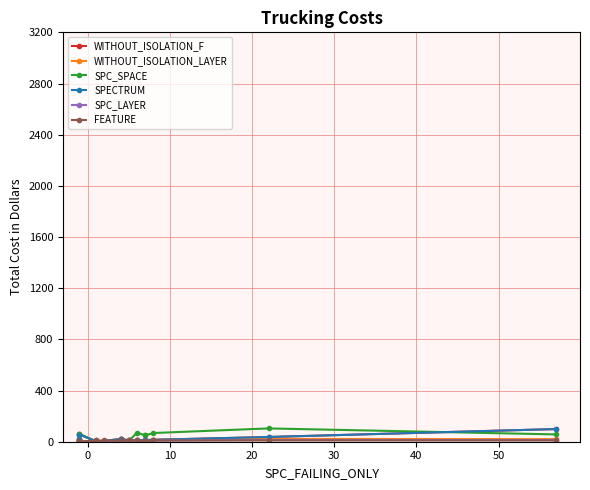

How many interior local peaks does the SPECTRUM series have?

1